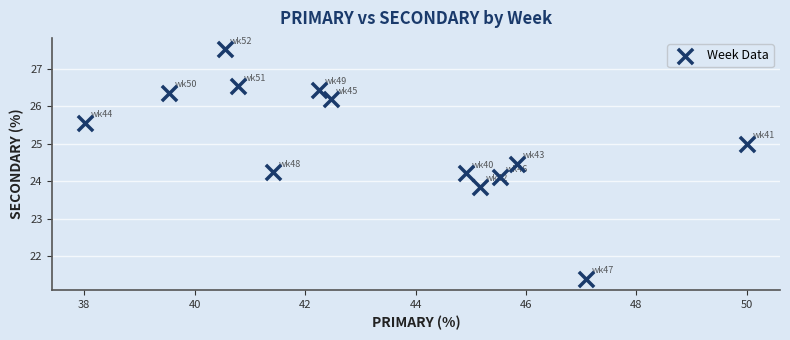

What is the range of Y values (max minus min)?

6.1